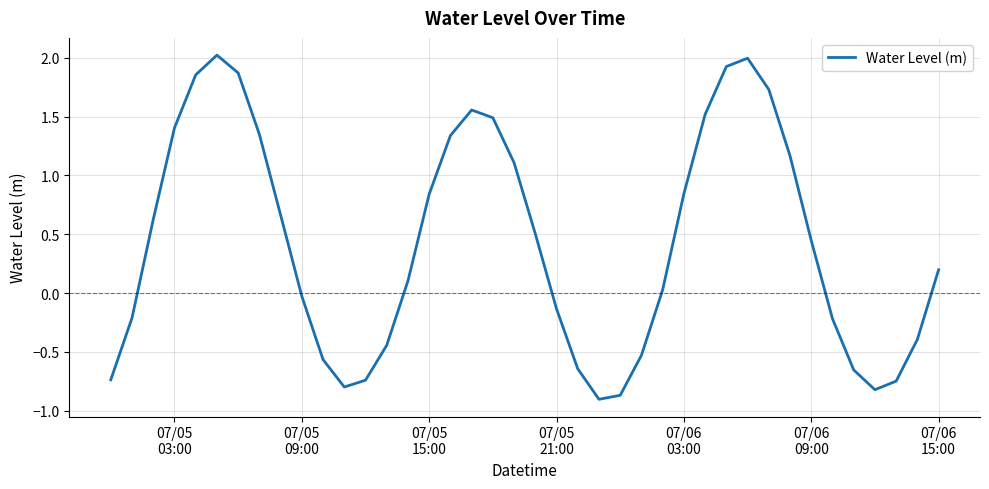

What is the minimum value shown in the chart?

-0.9